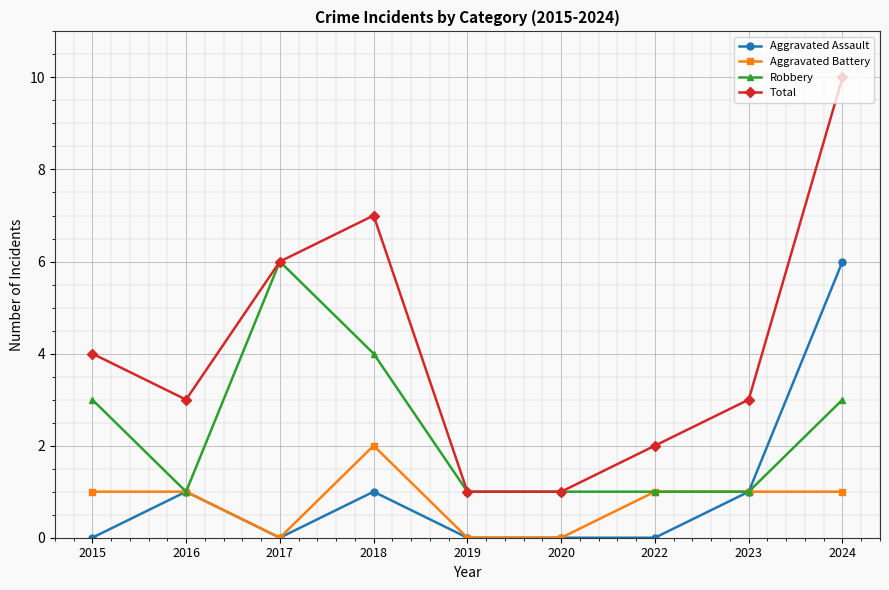

What is the difference between the maximum and minimum values in the Aggravated Battery series?

2